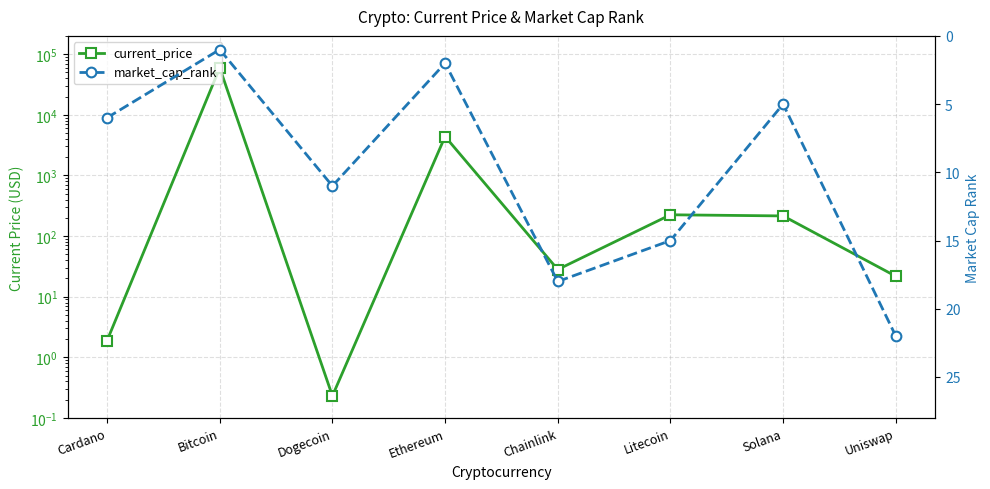

The market_cap_rank series shows 2.0 at Ethereum. True or false?

True